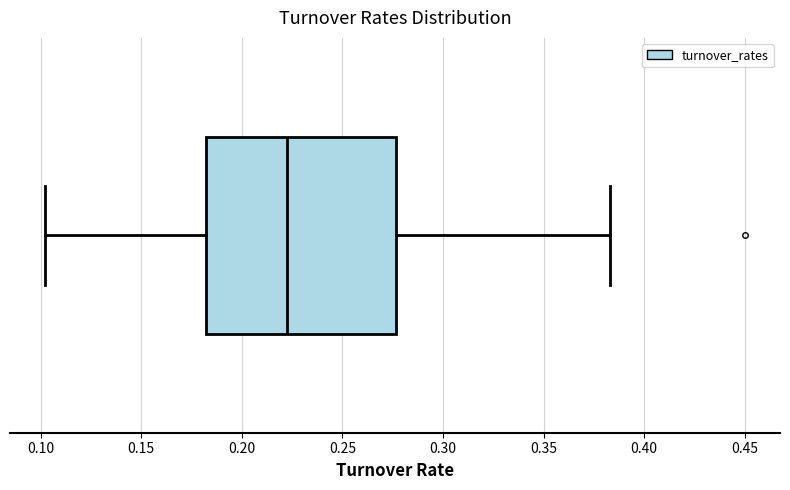

Transcribe this box plot: give where the median line is, the range the box spans, and where the two whiskers end, as read against the x-axis. The values are not printed on the chart, so give them approximately, as read against the axis.

median 0.225, box 0.180 to 0.275, whiskers 0.100 to 0.385